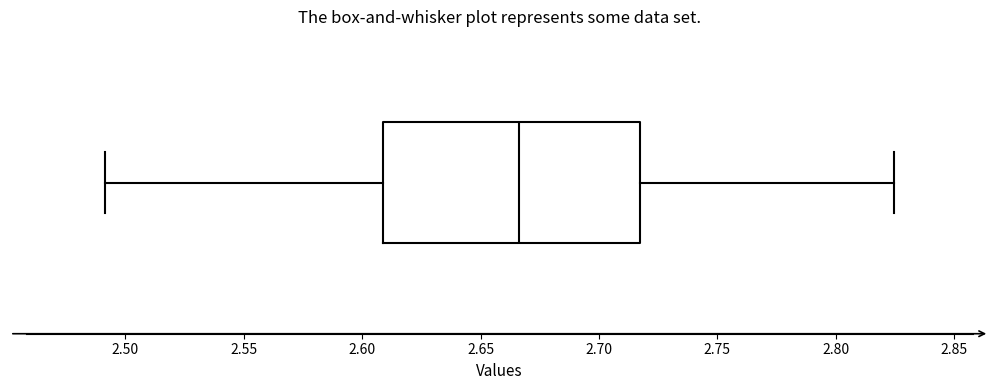

Read this box plot against the x-axis: the position of the median line, the range covered by the box, and the ends of both whiskers. The values are not printed on the chart, so give them approximately, as read against the axis.

median 2.665, box 2.610 to 2.715, whiskers 2.490 to 2.825